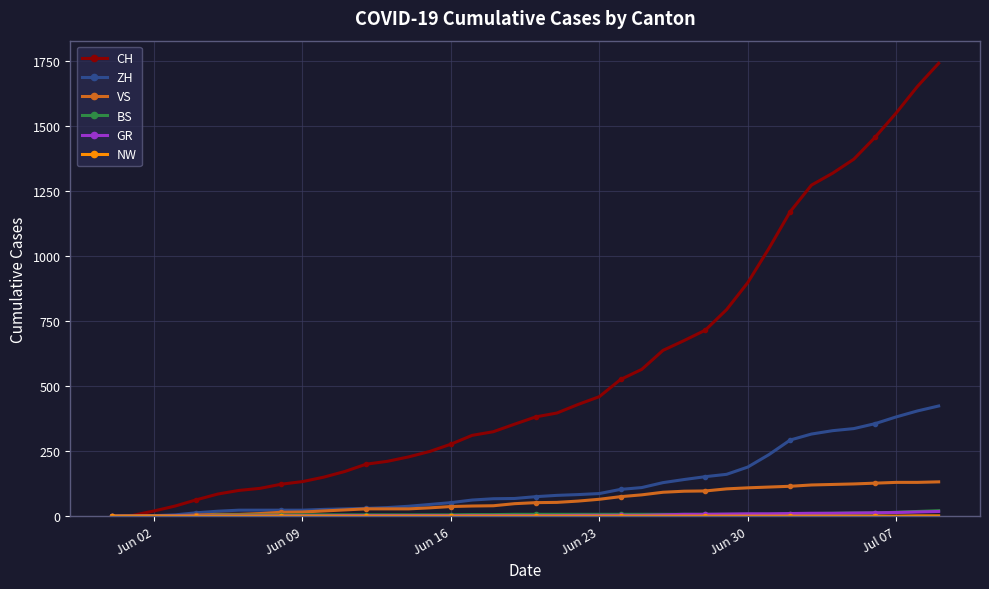

Which series has the widest spread of values?

CH